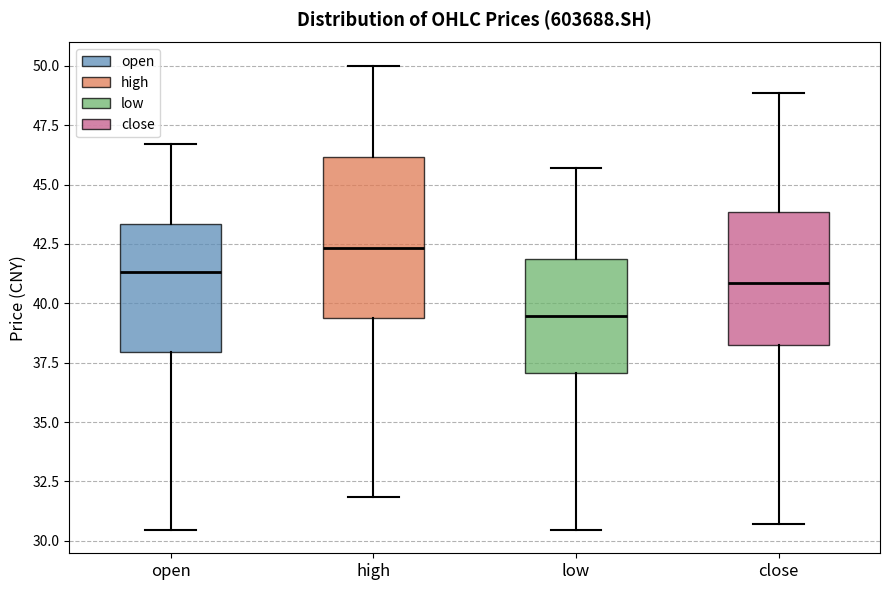

Which box has the highest median line?

high